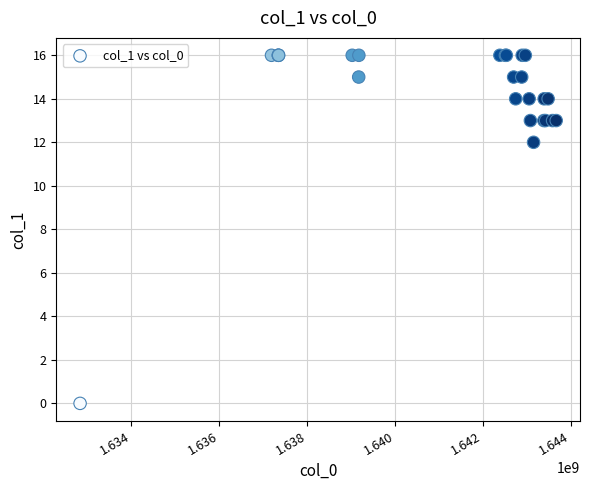

What Y value in the scatter plot is closest to 8?

12